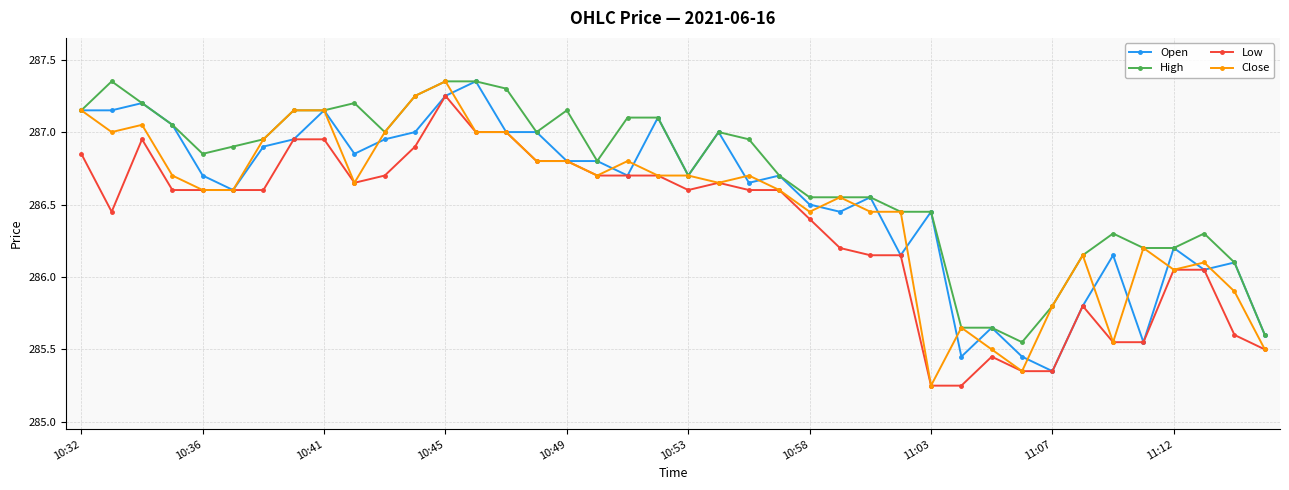

True or false: High has more than 0 interior local peaks.

True